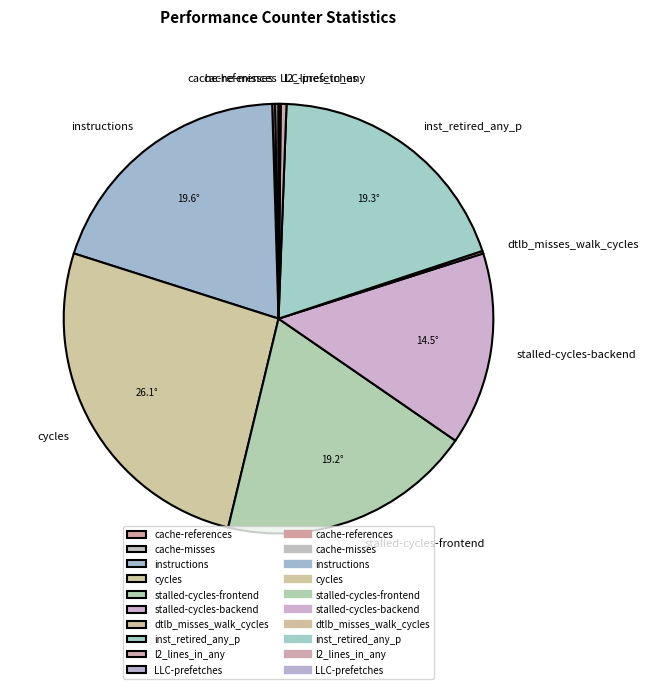

What is the largest slice in the pie chart?

cycles